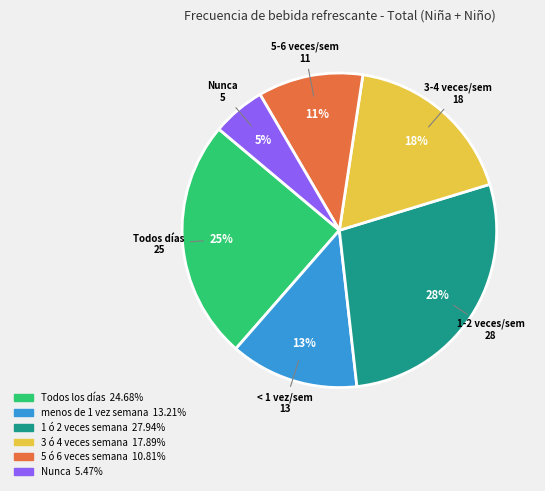

To the nearest percent, what is the difference between the menos de 1 vez semana and 3 ó 4 veces semana slice percentages?

5%